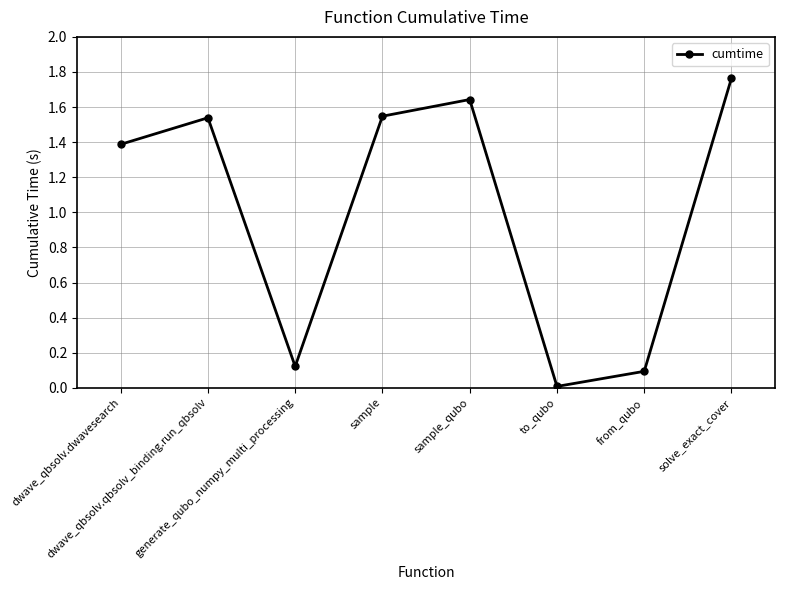

At which category does the data reach its first local valley?

generate_qubo_numpy_multi_processing